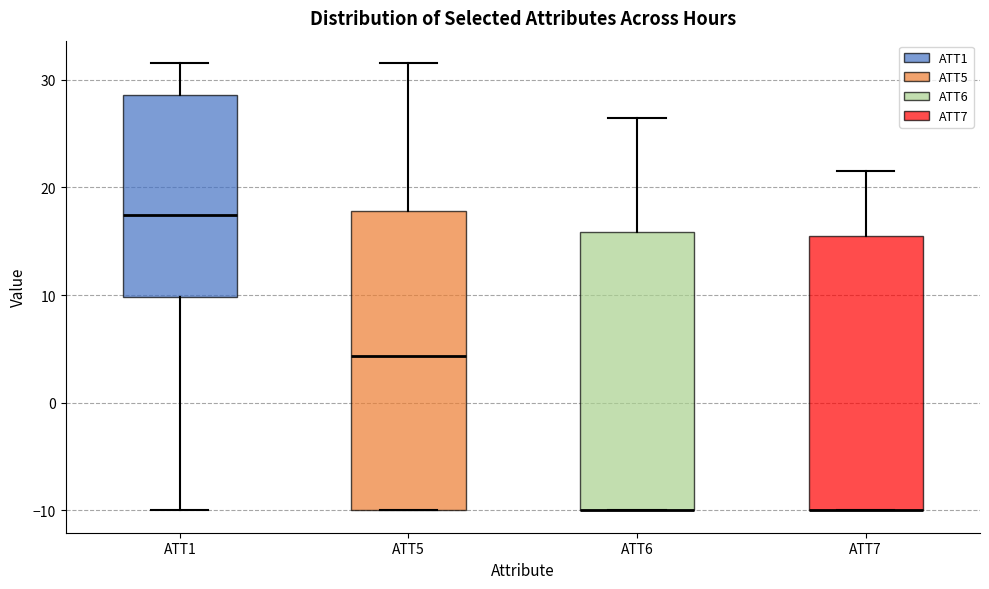

Where does the upper whisker of the box for ATT7 end on the y-axis? The values are not printed on the chart, so give them approximately, as read against the axis.

22